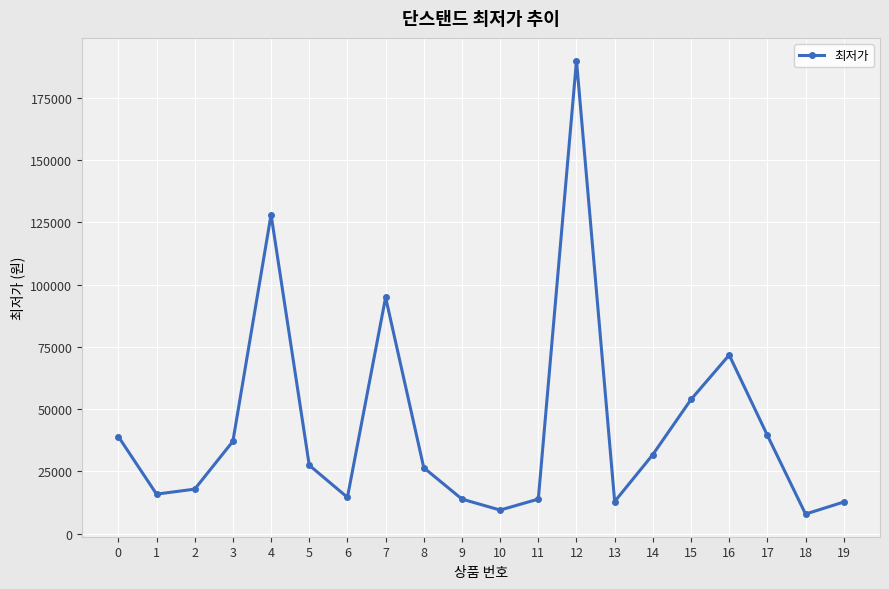

Is it true that the value at 6 is 24361?

False